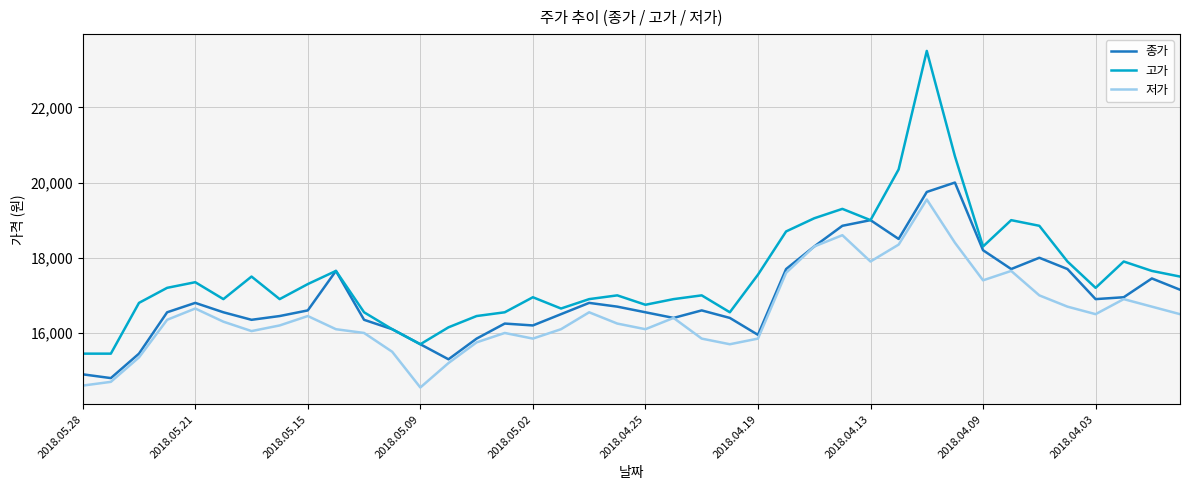

Which series has the largest range (max minus min)?

고가